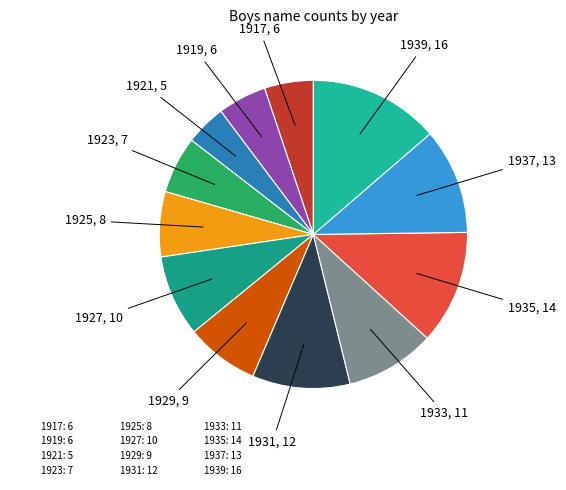

Which slice is the smallest?

1921